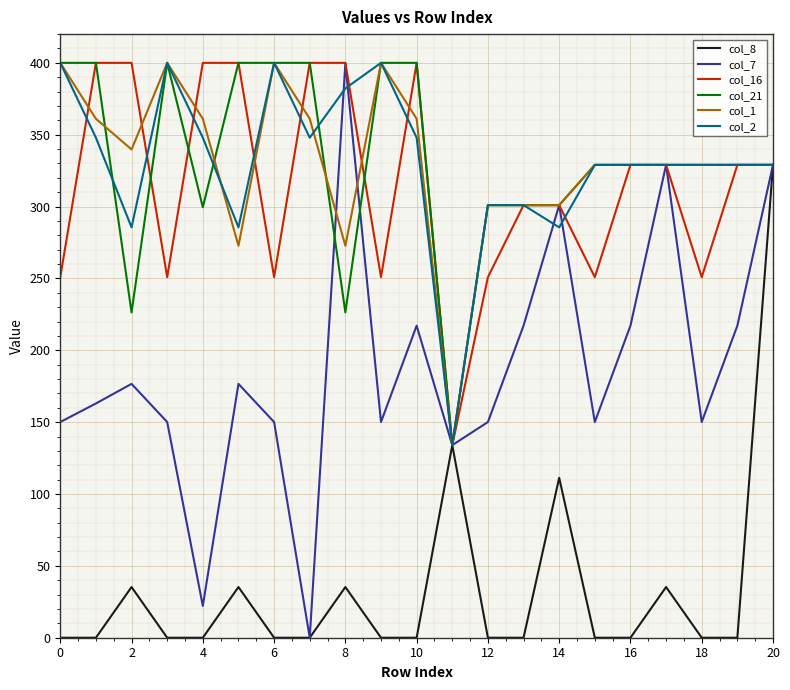

Which series has the largest range (max minus min)?

col_7